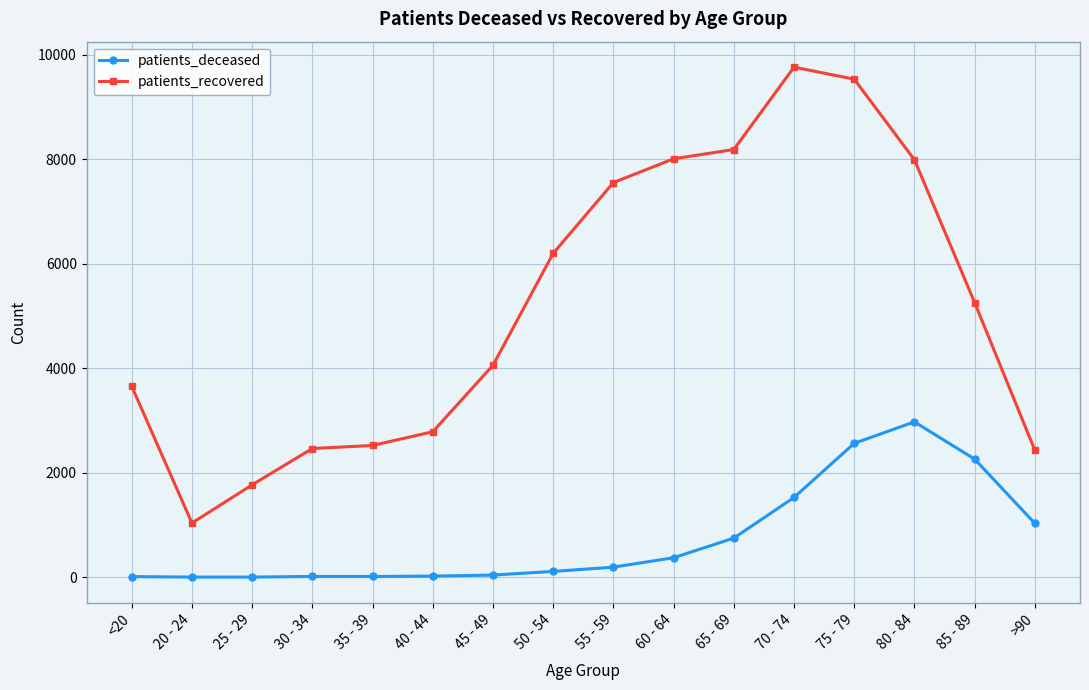

Does the chart have visible grid lines?

Yes